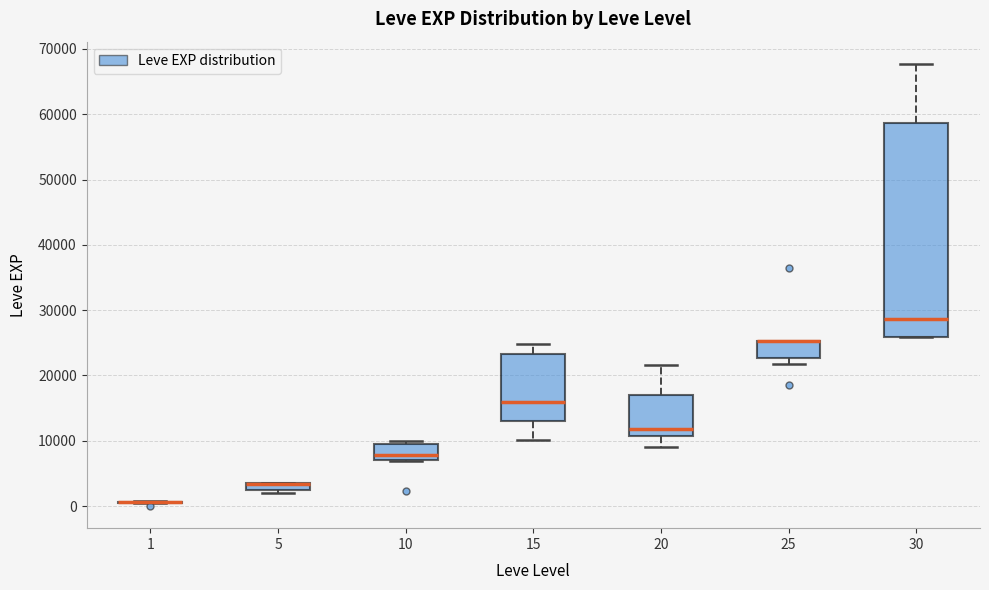

Where is the lower edge of the box at x = 25 on the y-axis? The values are not printed on the chart, so give them approximately, as read against the axis.

23000